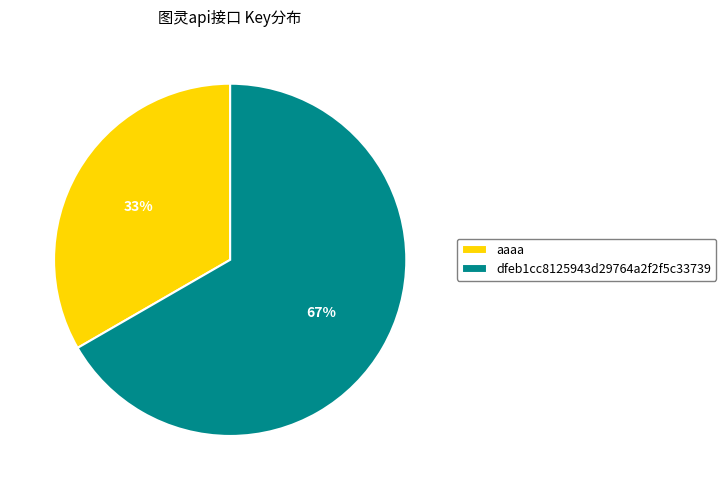

Do aaaa and dfeb1cc8125943d29764a2f2f5c33739 together represent more than half of the pie?

Yes